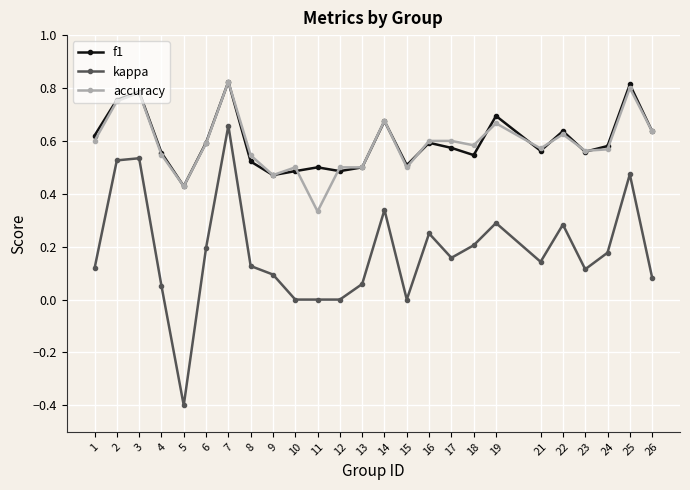

At which category is the sum across all series the highest?

7